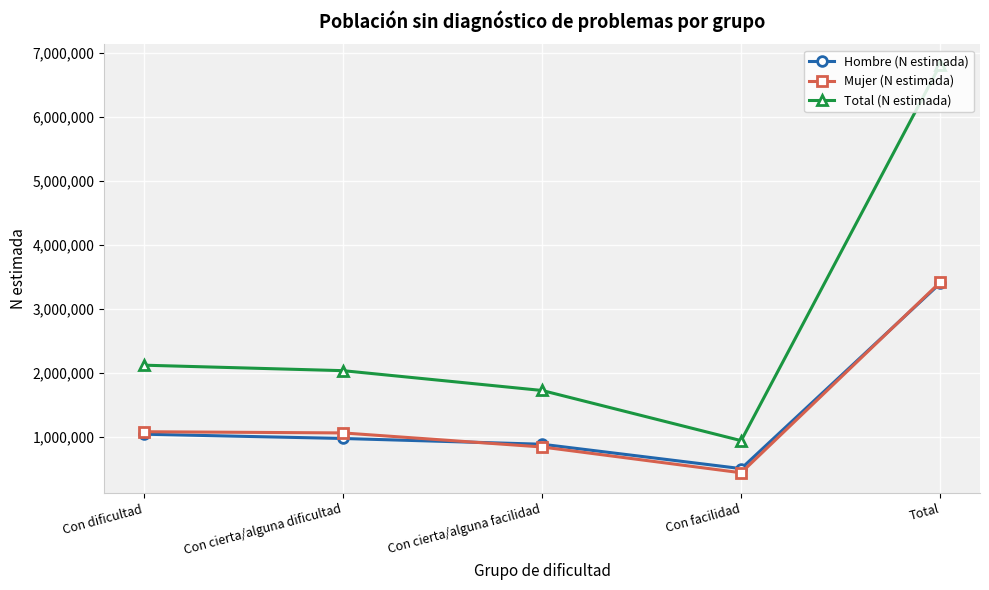

What is the label of the 2nd point from the right?

Con facilidad